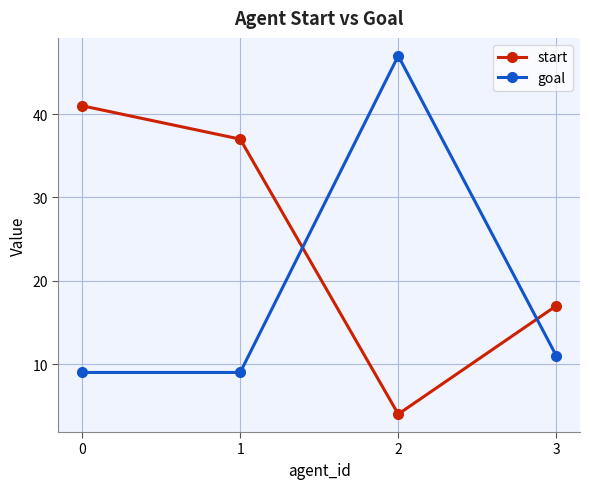

At which category is the sum across all series the highest?

2